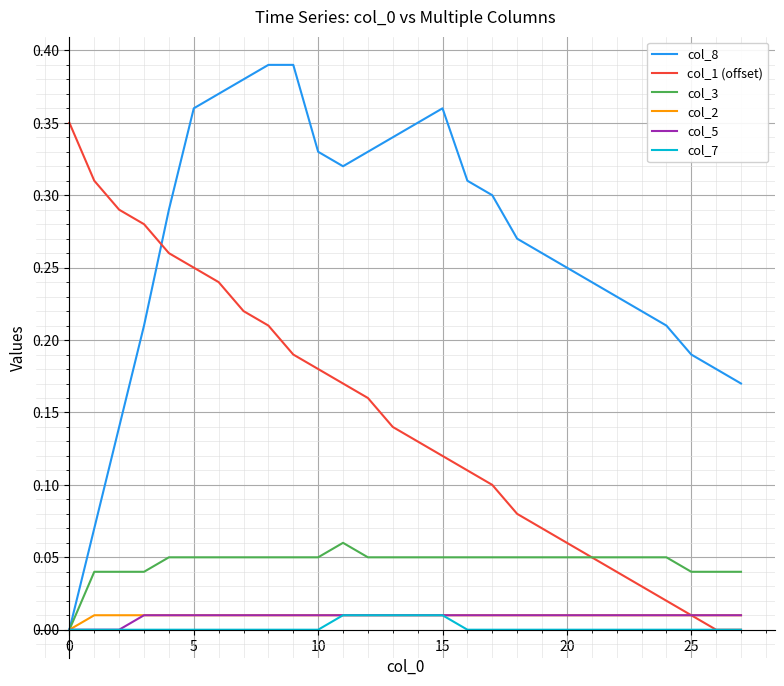

How many lines are shown in the chart?

6